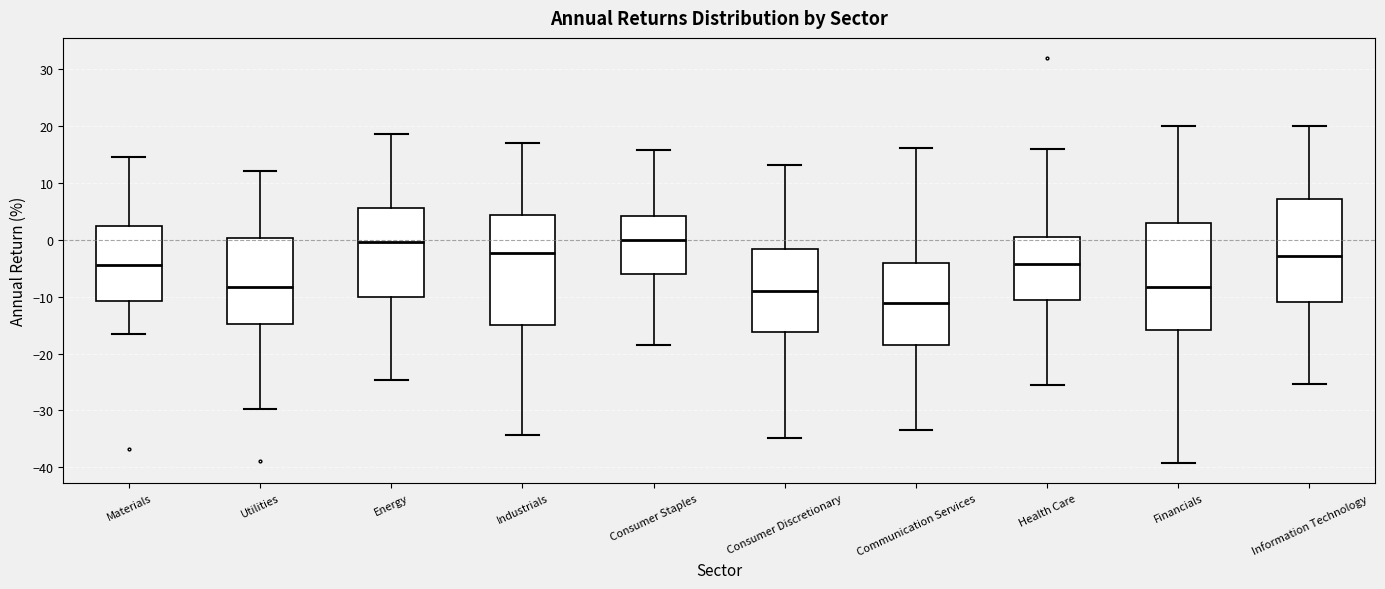

Reading left to right, read every box against the y-axis: the position of its median line, the range the box covers, and the ends of its whiskers. The values are not printed on the chart, so give them approximately, as read against the axis.

Materials: median -4, box -11 to 2, whiskers -17 to 15
Utilities: median -8, box -15 to 0, whiskers -30 to 12
Energy: median 0, box -10 to 5, whiskers -25 to 18
Industrials: median -2, box -15 to 4, whiskers -34 to 17
Consumer Staples: median 0, box -6 to 4, whiskers -19 to 16
Consumer Discretionary: median -9, box -16 to -2, whiskers -35 to 13
Communication Services: median -11, box -19 to -4, whiskers -33 to 16
Health Care: median -4, box -11 to 1, whiskers -26 to 16
Financials: median -8, box -16 to 3, whiskers -39 to 20
Information Technology: median -3, box -11 to 7, whiskers -25 to 20